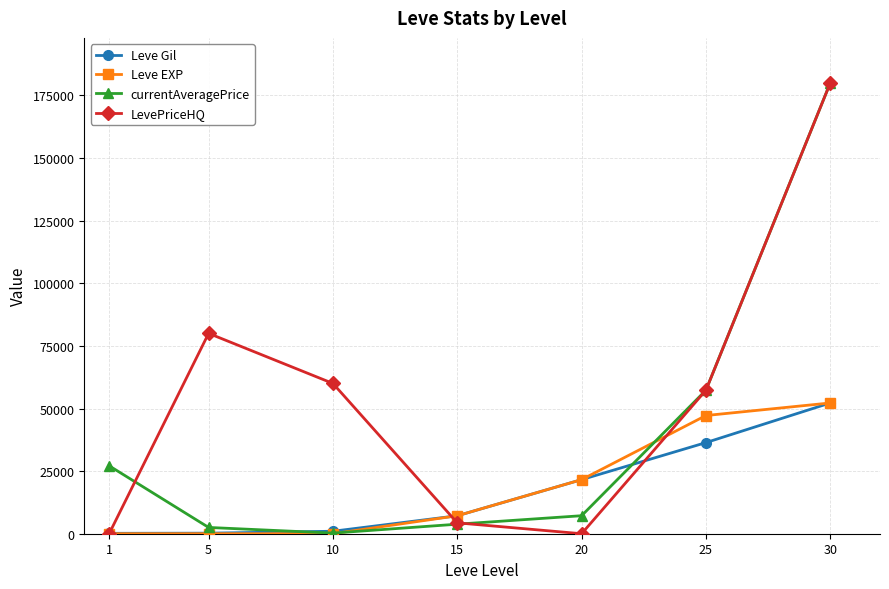

The value of LevePriceHQ at 15 is 4345. True or false?

True